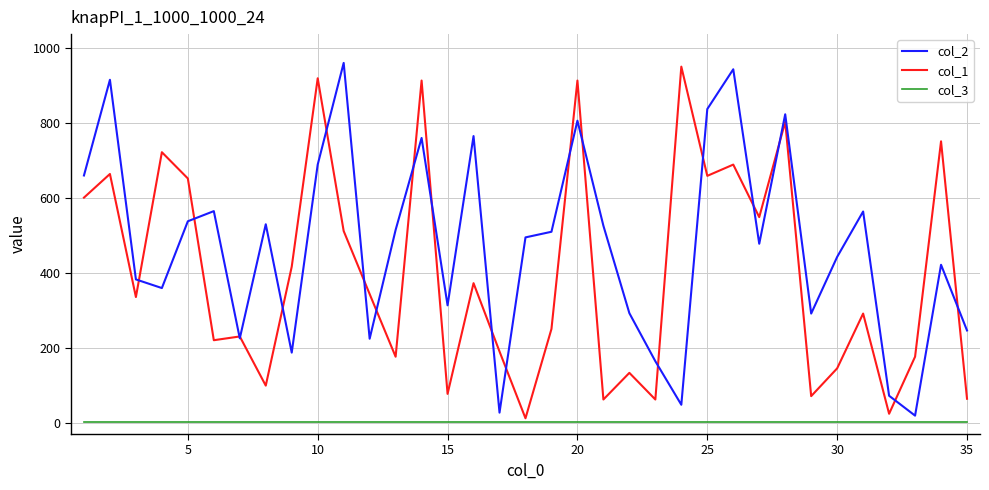

What is the difference between the maximum and minimum values in the col_1 series?

937